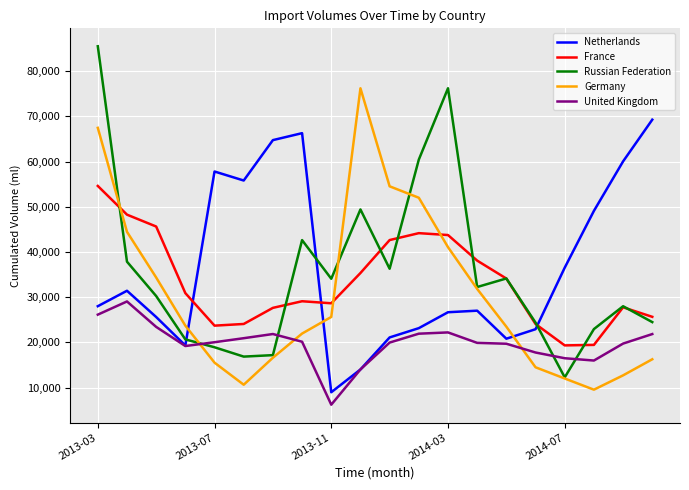

What is the maximum value for France?

54611